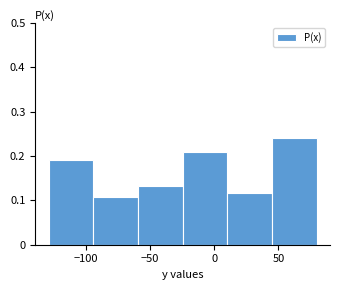

Reading left to right, transcribe this chart: for each bar, give the range it covers on the x-axis and its height. Neither the bar edges nor the heights are printed on the chart, so give them approximately, as read against the axes.

-130 to -95: 0.19
-95 to -60: 0.11
-60 to -25: 0.13
-25 to 10: 0.21
10 to 45: 0.12
45 to 80: 0.24